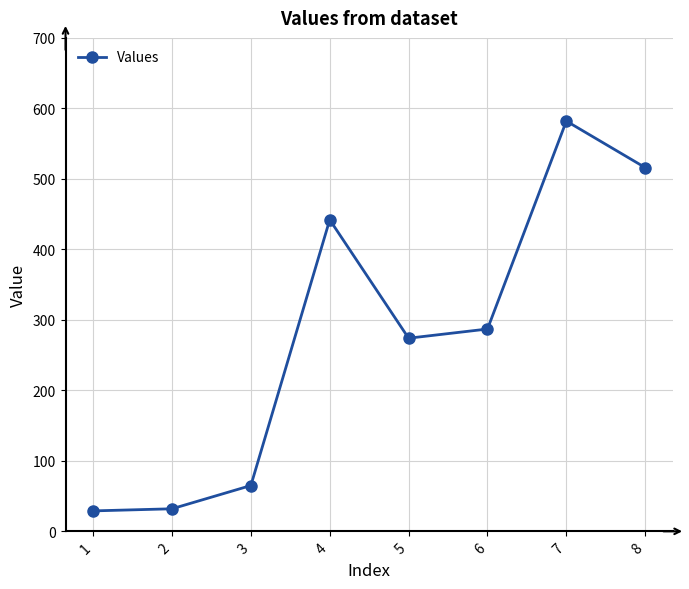

Between 5 and 4, which is larger?

4